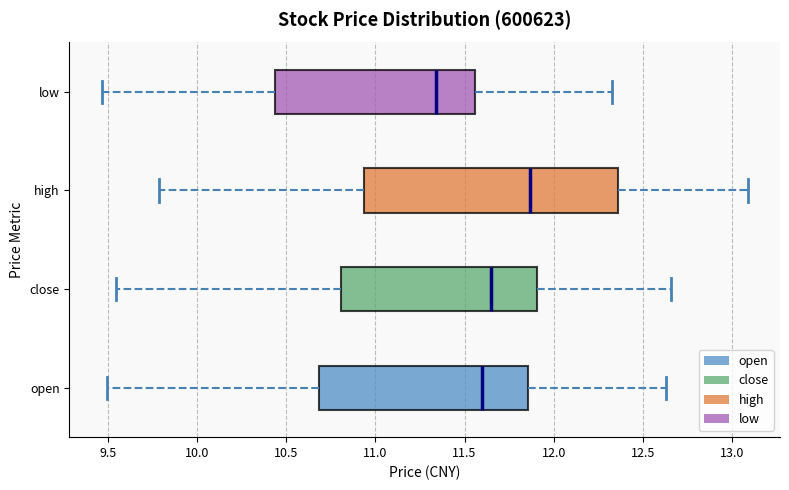

Reading bottom to top, read every box against the x-axis: the position of its median line, the range the box covers, and the ends of its whiskers. The values are not printed on the chart, so give them approximately, as read against the axis.

open: median 11.60, box 10.70 to 11.85, whiskers 9.50 to 12.65
close: median 11.65, box 10.80 to 11.90, whiskers 9.55 to 12.65
high: median 11.85, box 10.95 to 12.35, whiskers 9.80 to 13.10
low: median 11.35, box 10.45 to 11.55, whiskers 9.45 to 12.35